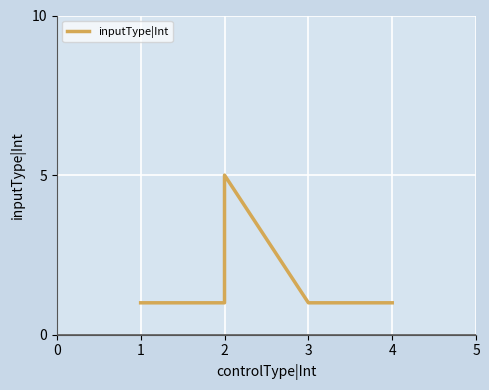

What is the value of the 3rd point from the left?

5